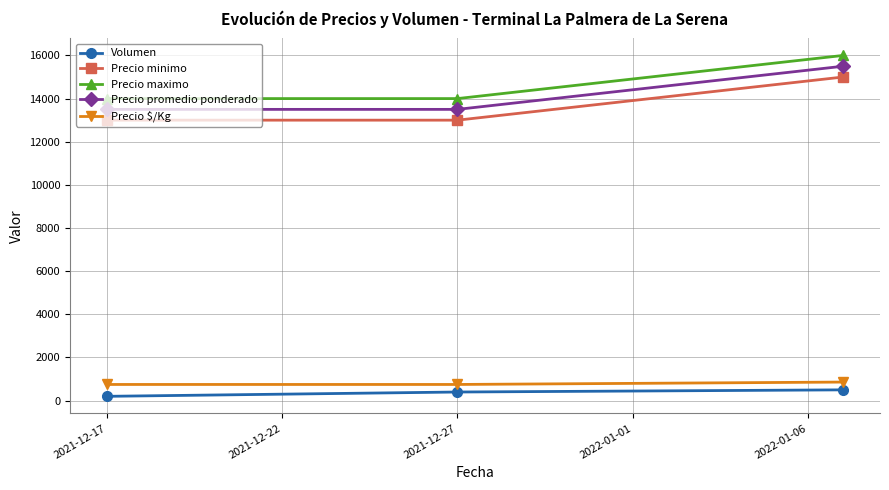

Does the chart display data point markers on the line(s)?

Yes